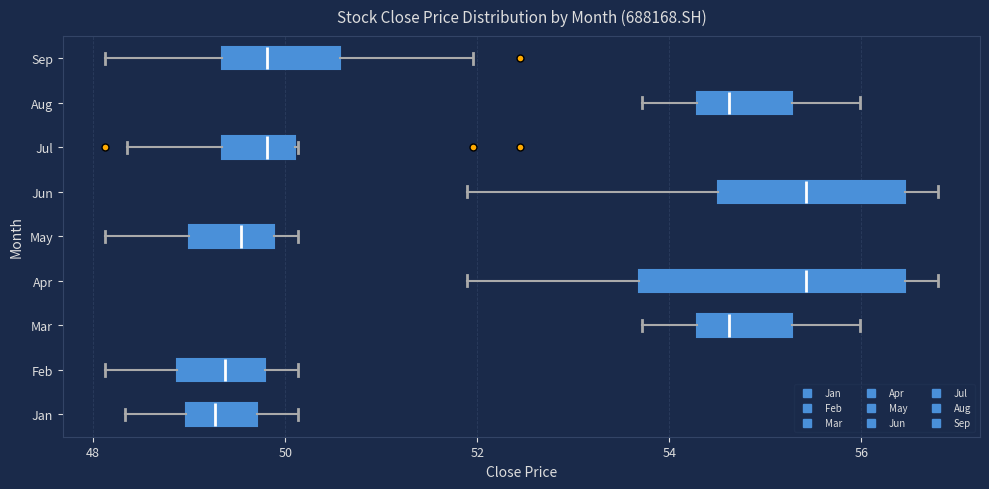

Reading bottom to top, transcribe this box plot: for each box, give where its median line is, the range the box spans, and where its two whiskers end, as read against the x-axis. The values are not printed on the chart, so give them approximately, as read against the axis.

Jan: median 49.2, box 49.0 to 49.8, whiskers 48.4 to 50.2
Feb: median 49.4, box 48.8 to 49.8, whiskers 48.2 to 50.2
Mar: median 54.6, box 54.2 to 55.2, whiskers 53.8 to 56.0
Apr: median 55.4, box 53.6 to 56.4, whiskers 51.8 to 56.8
May: median 49.6, box 49.0 to 49.8, whiskers 48.2 to 50.2
Jun: median 55.4, box 54.6 to 56.4, whiskers 51.8 to 56.8
Jul: median 49.8, box 49.4 to 50.2, whiskers 48.4 to 50.2
Aug: median 54.6, box 54.2 to 55.2, whiskers 53.8 to 56.0
Sep: median 49.8, box 49.4 to 50.6, whiskers 48.2 to 52.0